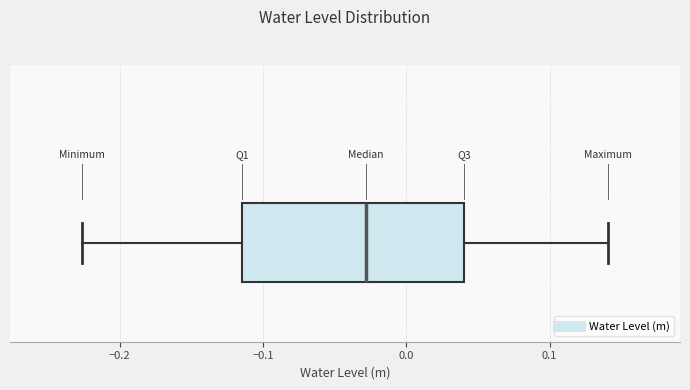

Where does the right whisker of the box end on the x-axis? The values are not printed on the chart, so give them approximately, as read against the axis.

0.14